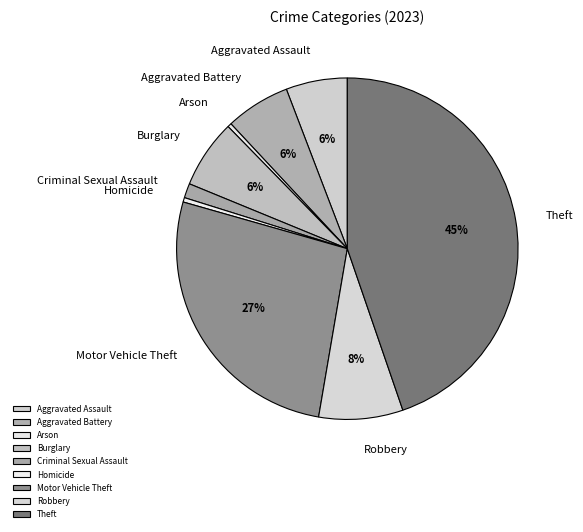

Does Aggravated Assault account for over 50% of the chart?

No